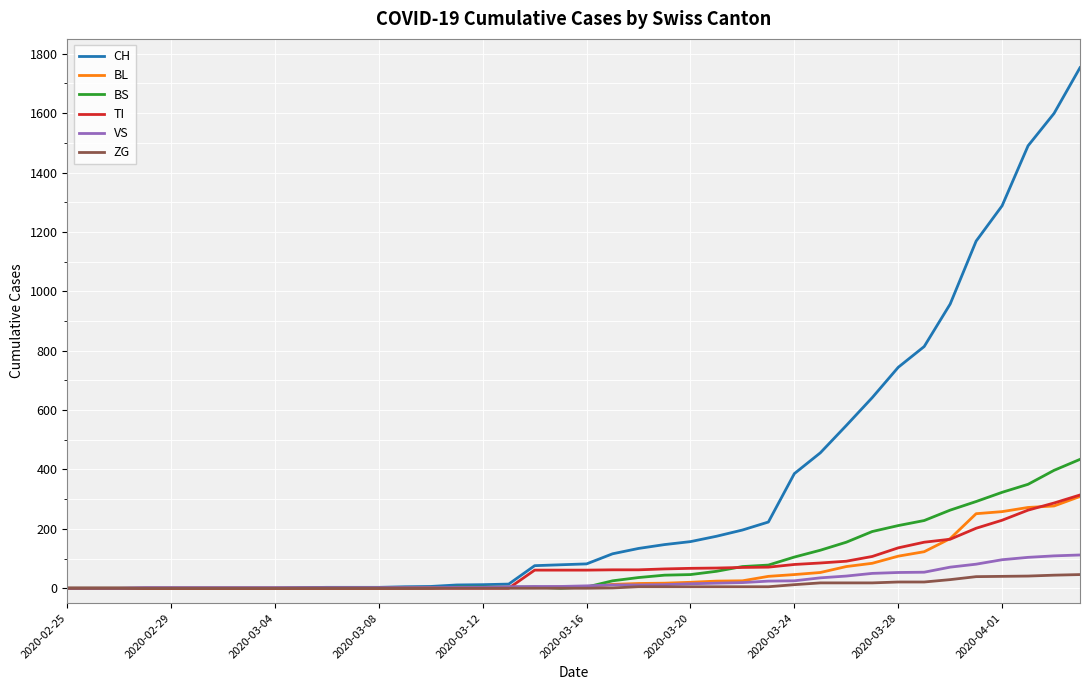

Is this an area chart (filled region under the line)?

No